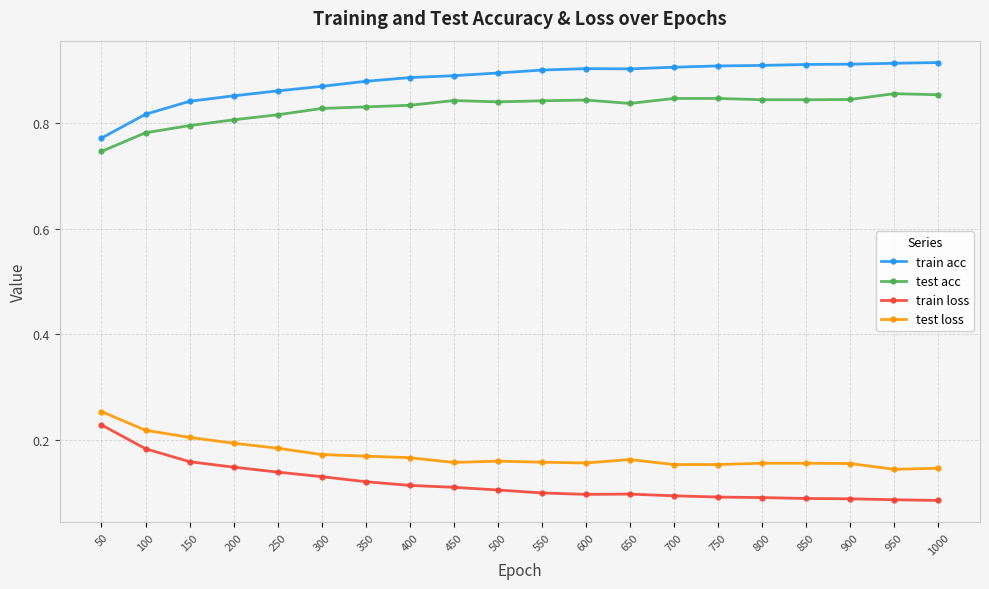

How many train loss values are between 0 and 1?

20